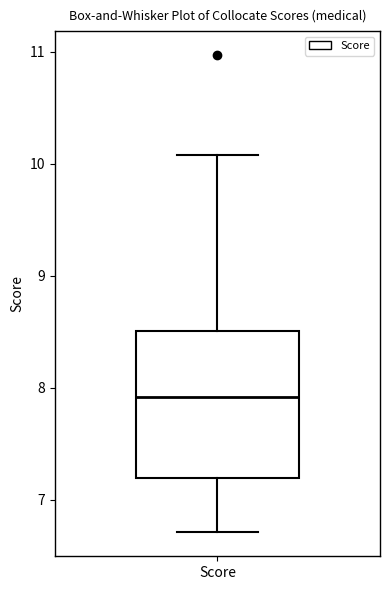

Where is the upper edge of the box for Score on the y-axis? The values are not printed on the chart, so give them approximately, as read against the axis.

8.5